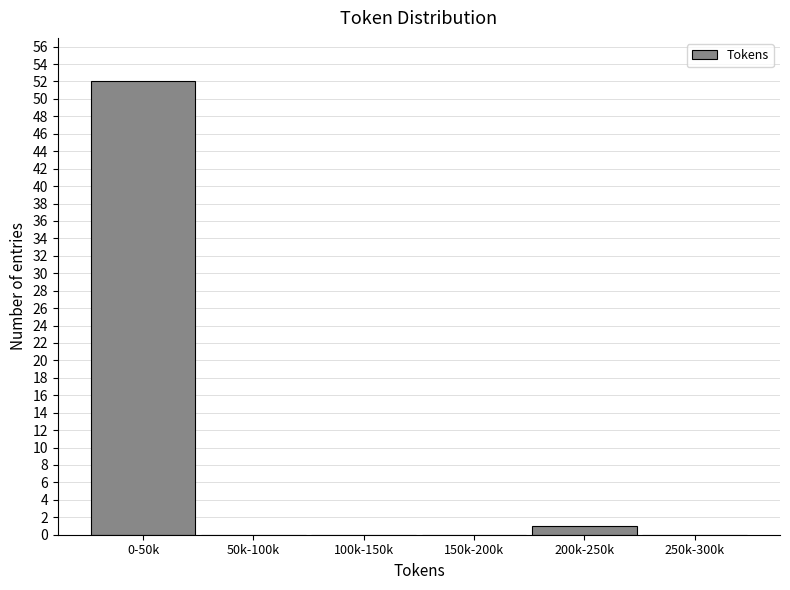

Reading right to left, transcribe all the data shown in this chart.

250k-300k=0	200k-250k=1	150k-200k=0	100k-150k=0	50k-100k=0	0-50k=52